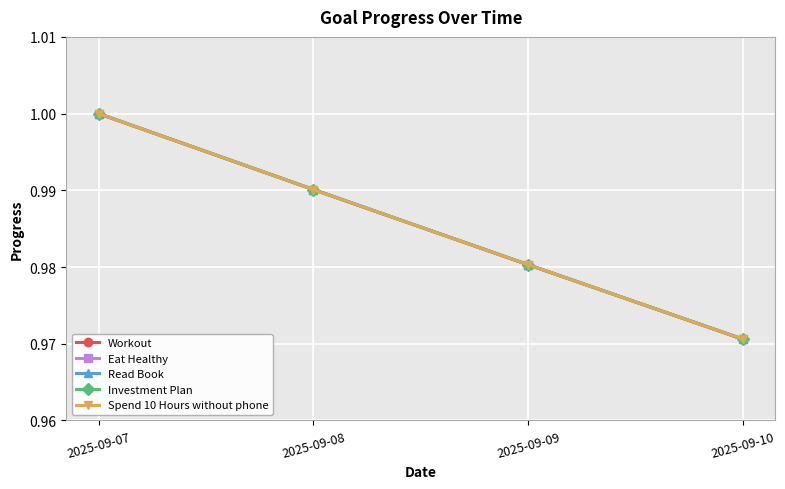

Does the chart have visible grid lines?

Yes